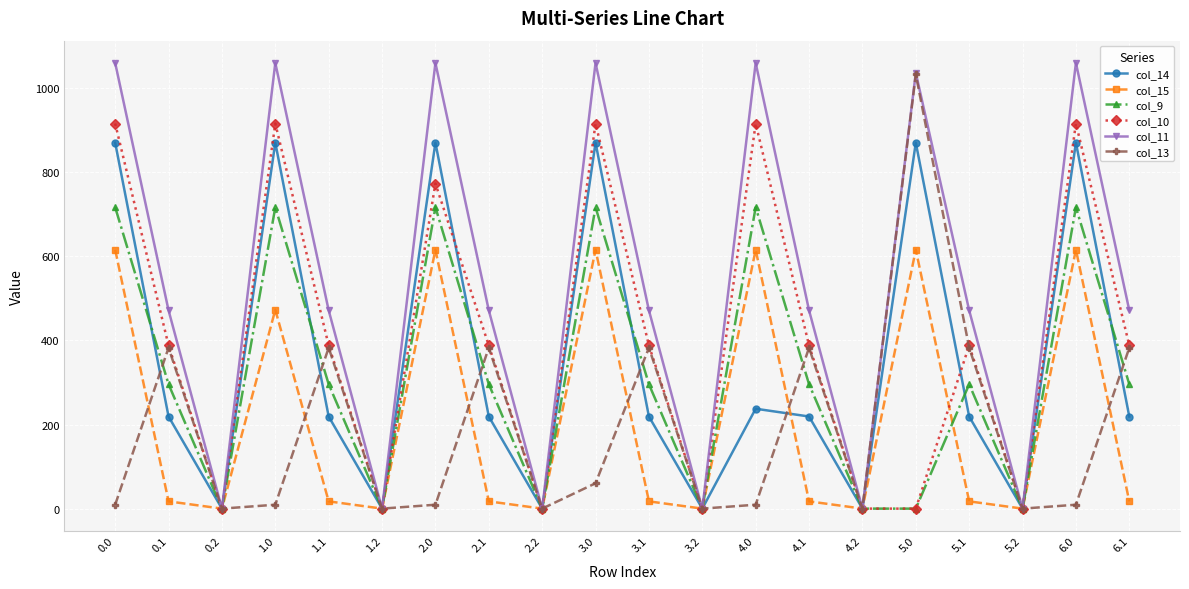

The col_13 series shows 174.1 at 4.1. True or false?

False